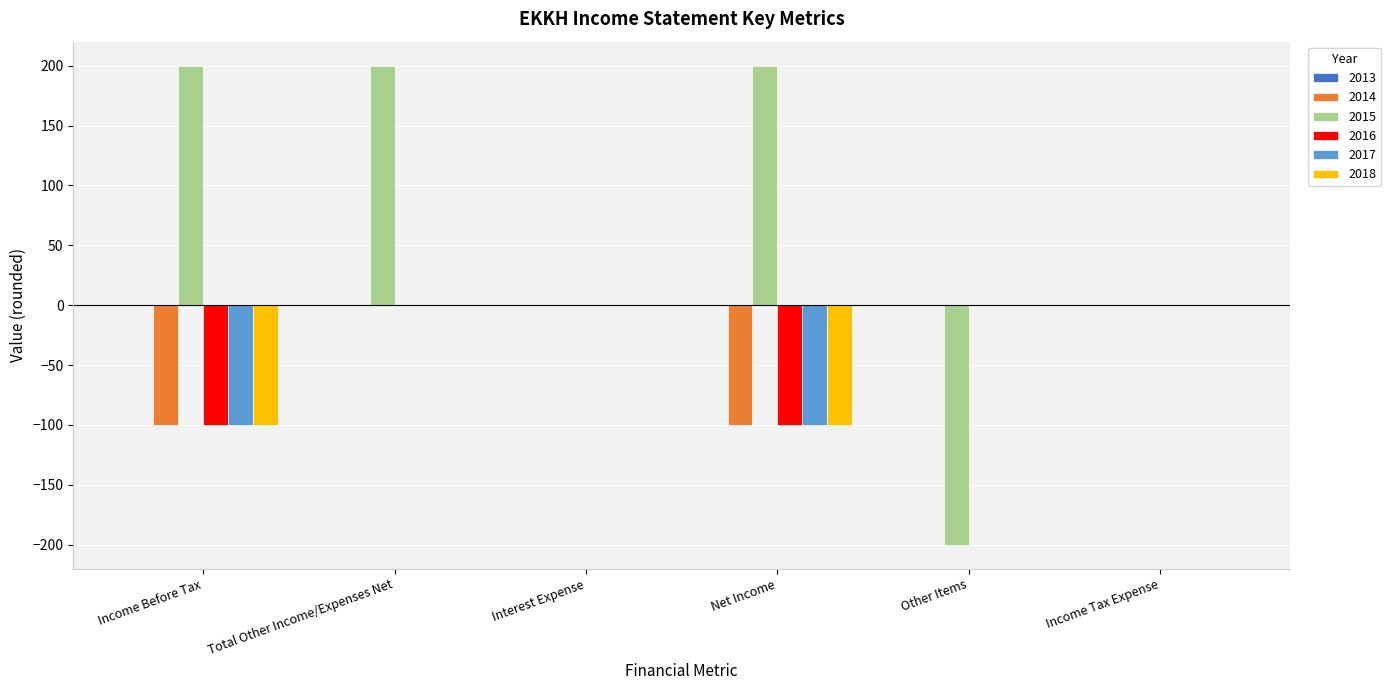

At which category is the sum across all series the highest?

Total Other Income/Expenses Net